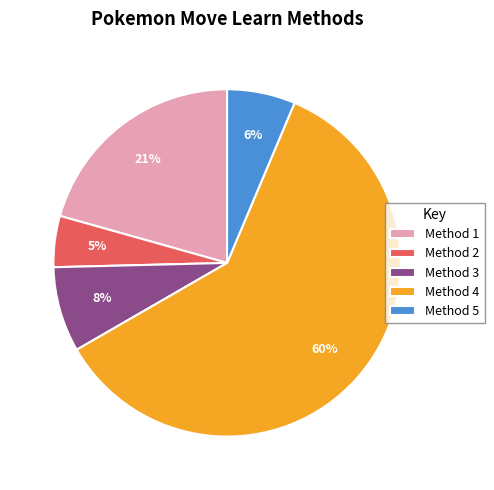

What is the largest slice in the pie chart?

Method 4